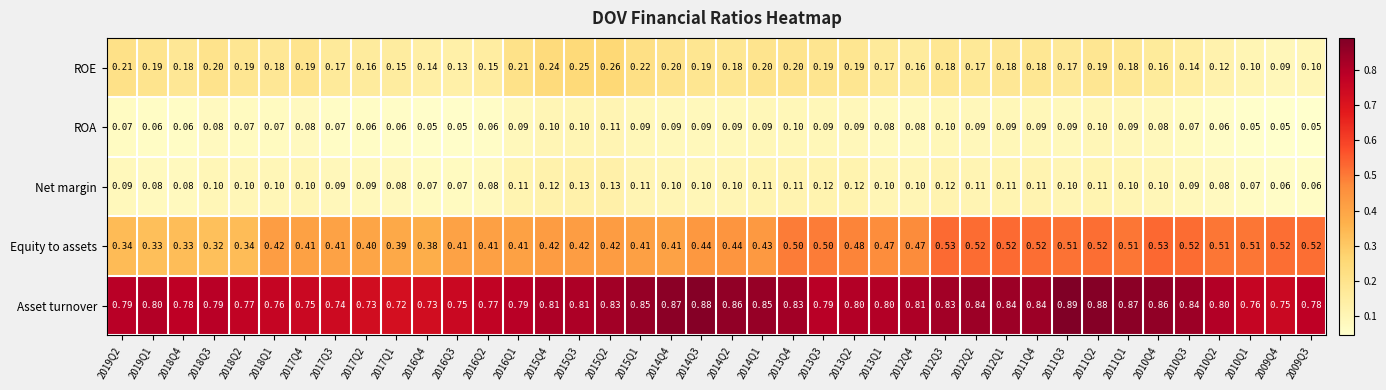

At how many categories does at least one series exceed 0?

40